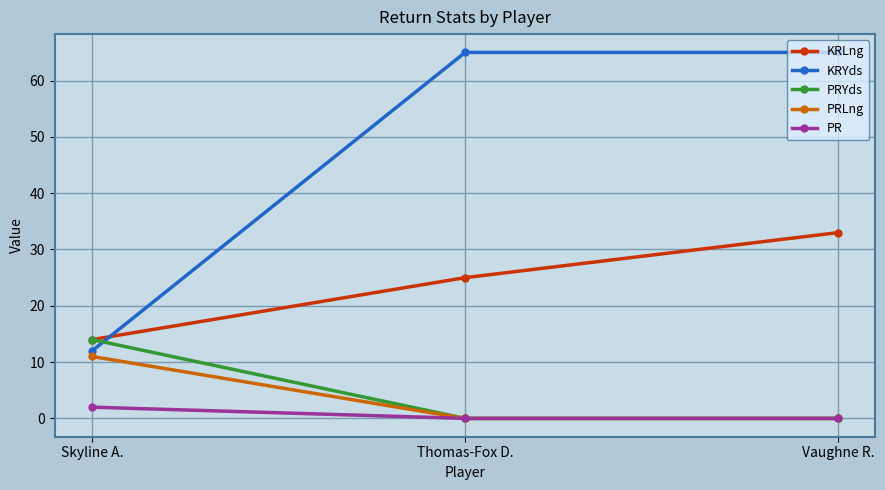

Which series has the largest total across all categories?

KRYds